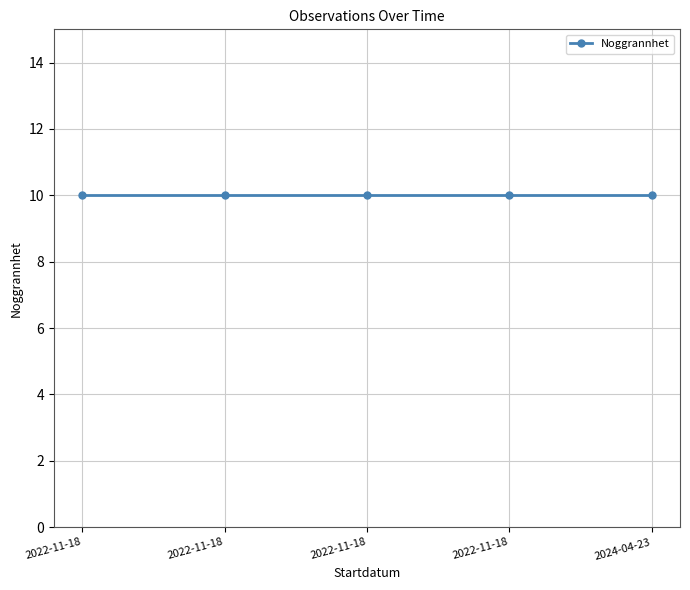

True or false: Nord and Observations intersect in this chart.

False